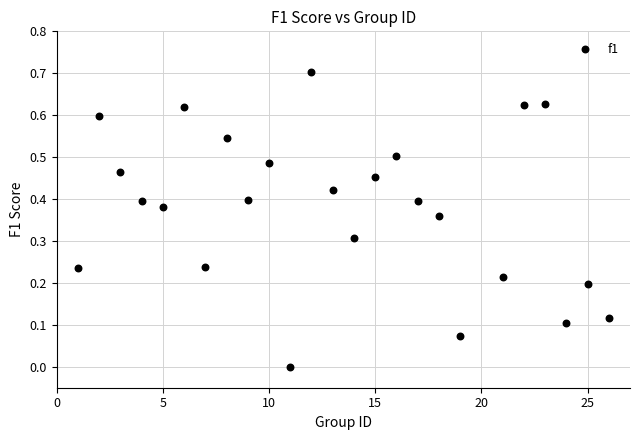

What is the range of X values (max minus min)?

25.0